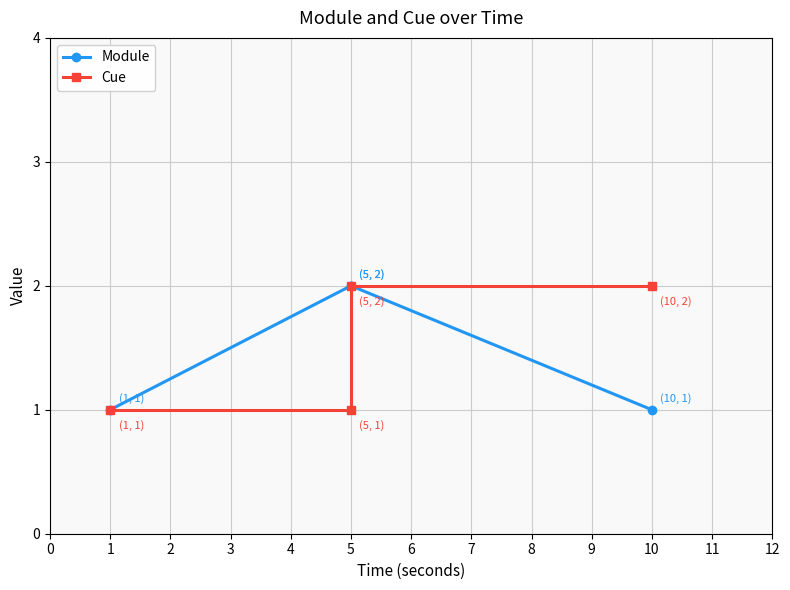

True or false: Module has more than 1 points higher than both neighbors.

False